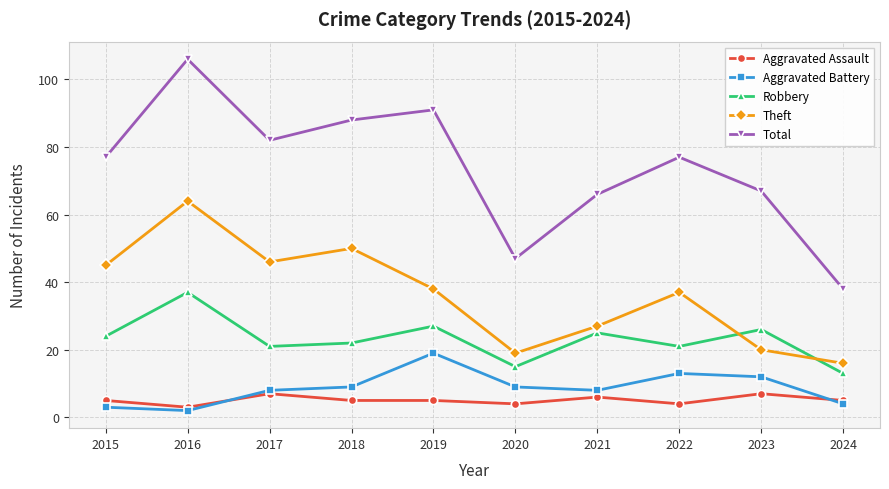

Rank the series by their maximum value, from lowest to highest.

Aggravated Assault, Aggravated Battery, Robbery, Theft, Total